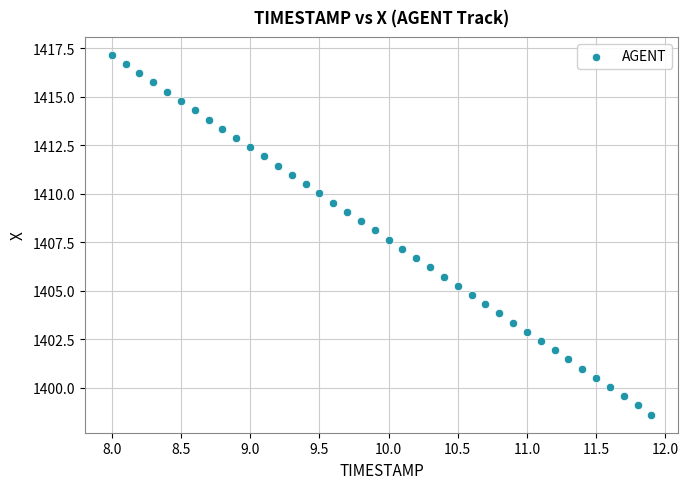

What is the range of X values (max minus min)?

3.9